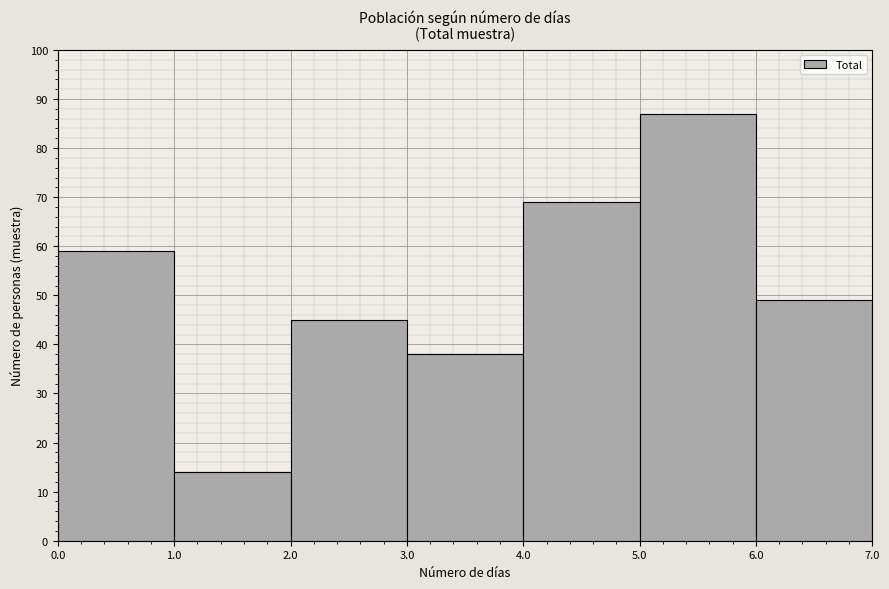

Reading left to right, transcribe this chart: for each bar, give the range it covers on the x-axis and its height. The values are not printed on the chart, so give them approximately, as read against the axis.

0.0 to 1.0: 59
1.0 to 2.0: 14
2.0 to 3.0: 45
3.0 to 4.0: 38
4.0 to 5.0: 69
5.0 to 6.0: 87
6.0 to 7.0: 49